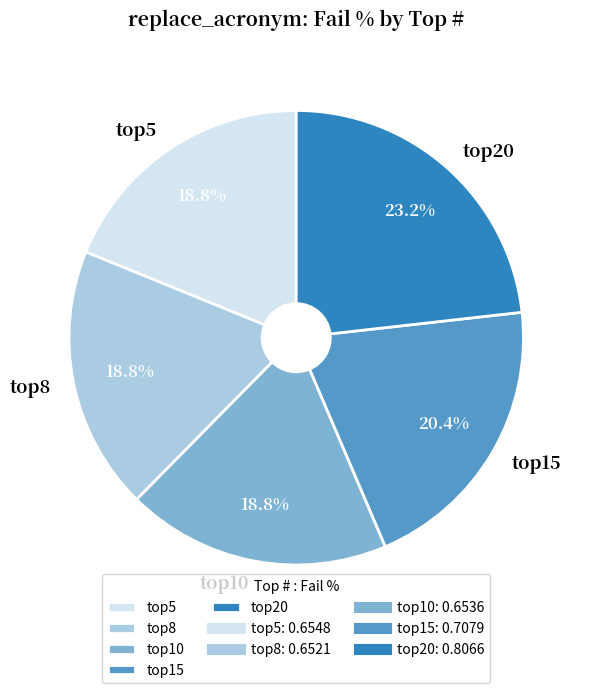

To the nearest percent, what portion does top15 represent?

20%